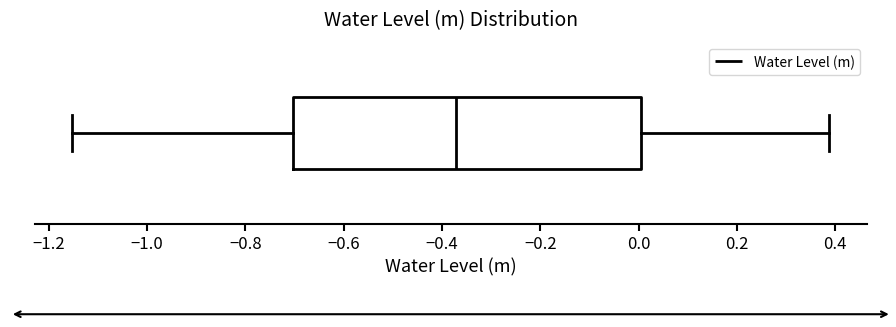

Where does the median line of the box sit on the x-axis? The values are not printed on the chart, so give them approximately, as read against the axis.

-0.38